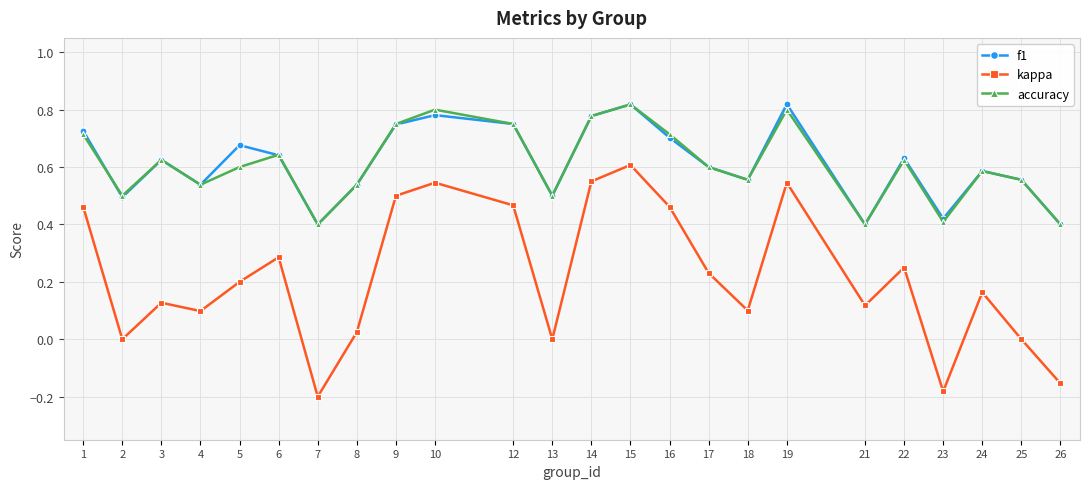

Is the value of accuracy at 16 greater than the value of kappa at 6?

Yes